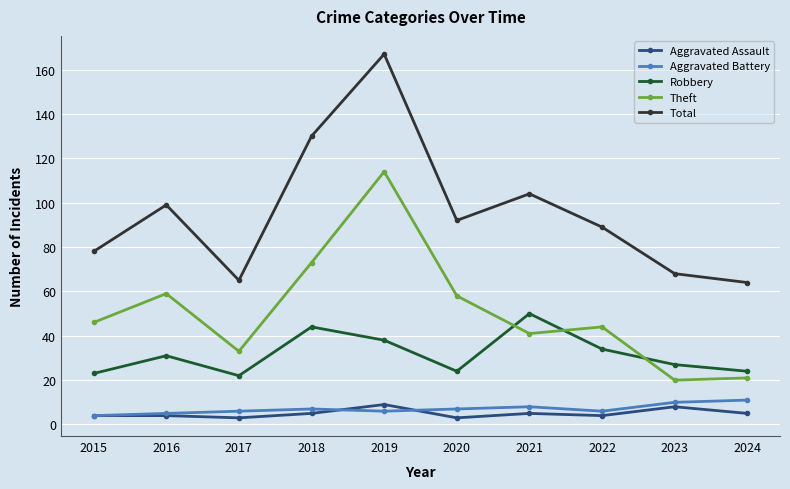

What is the average value of the Aggravated Battery series?

7